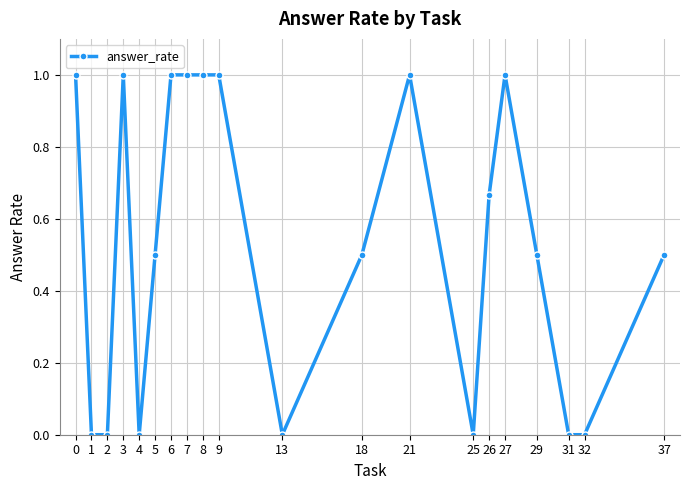

At which category does the data reach its first local peak?

3